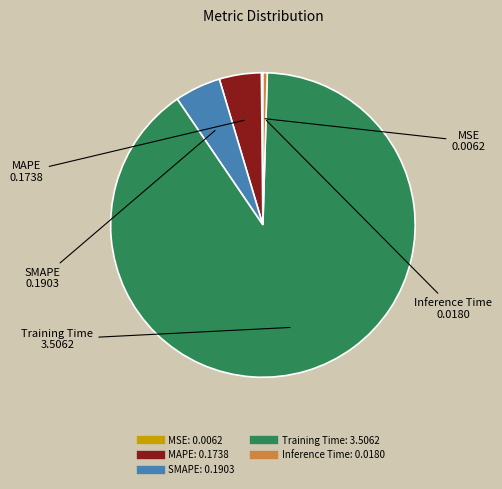

Which slice is the largest?

Training Time